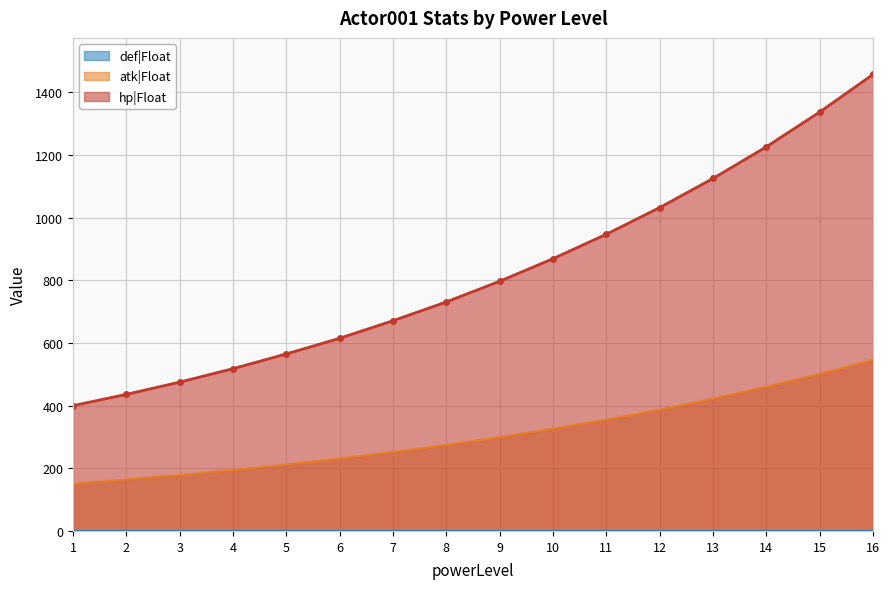

True or false: hp|Float has more than 1 points higher than both neighbors.

False